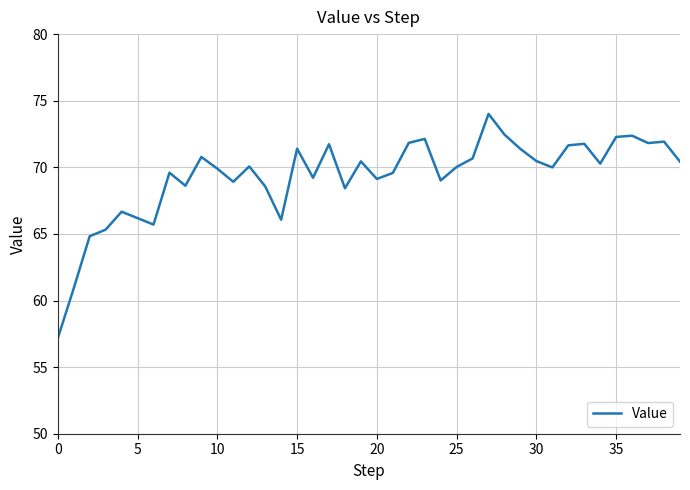

What is the minimum value shown in the chart?

57.2